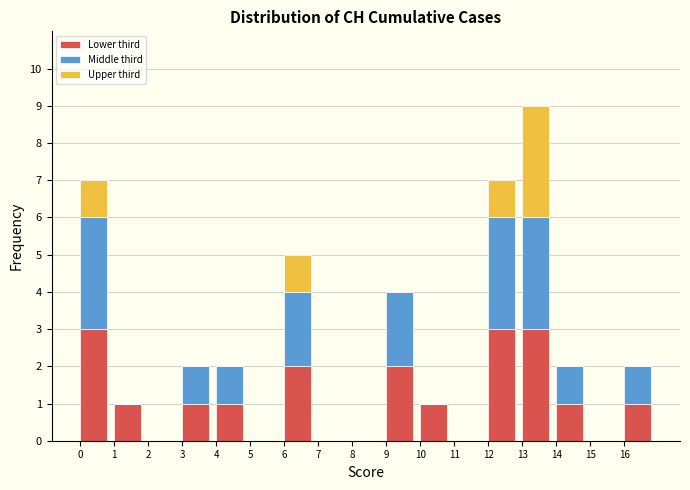

At which category is the sum across all series the highest?

13